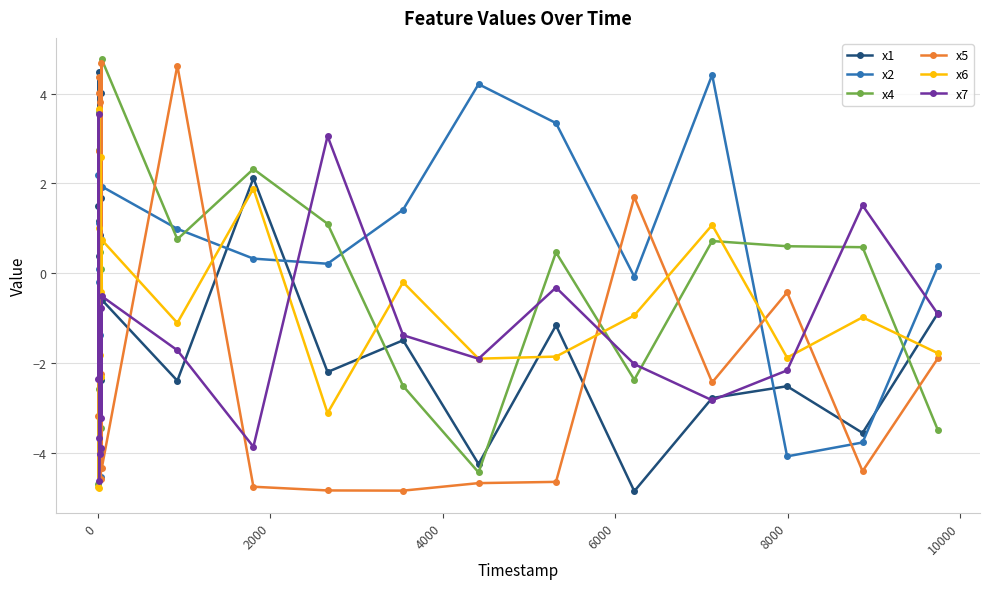

Which series ends up on top after the final intersection of x2 and x6?

x2